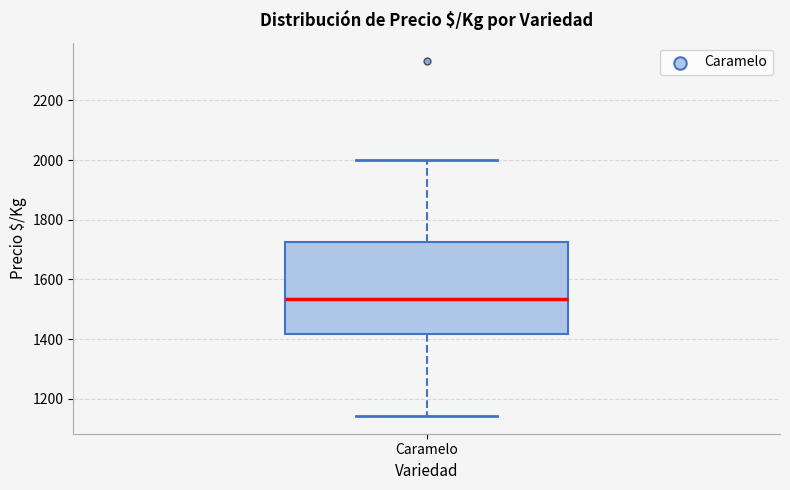

Transcribe this box plot: give where the median line is, the range the box spans, and where the two whiskers end, as read against the y-axis. The values are not printed on the chart, so give them approximately, as read against the axis.

median 1540, box 1420 to 1720, whiskers 1140 to 2000